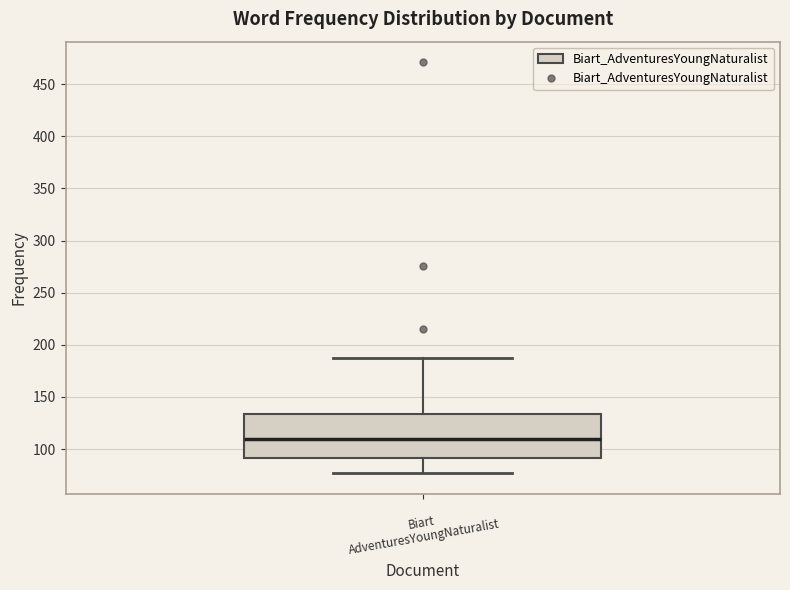

Read this box plot against the y-axis: the position of the median line, the range covered by the box, and the ends of both whiskers. The values are not printed on the chart, so give them approximately, as read against the axis.

median 110, box 90 to 135, whiskers 75 to 185